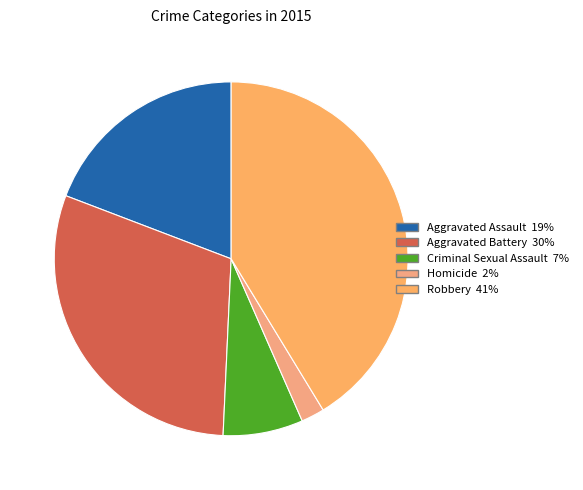

Approximately how many times larger is the value at Robbery compared to Criminal Sexual Assault?

5.7